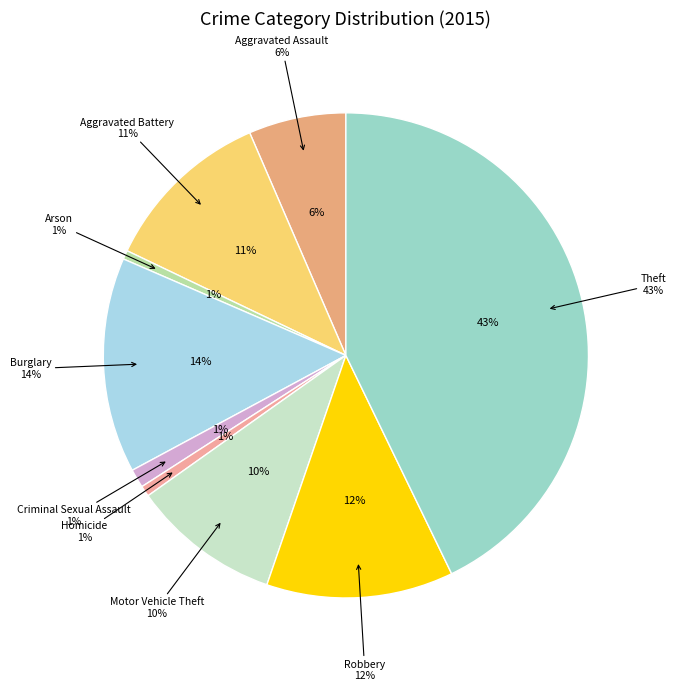

How many slices are in this pie chart?

9